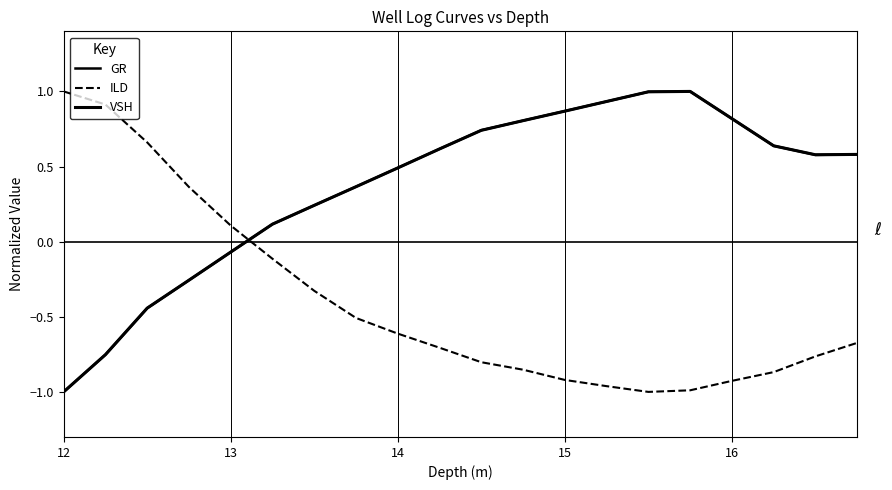

How many values in the ILD series are below 0?

15